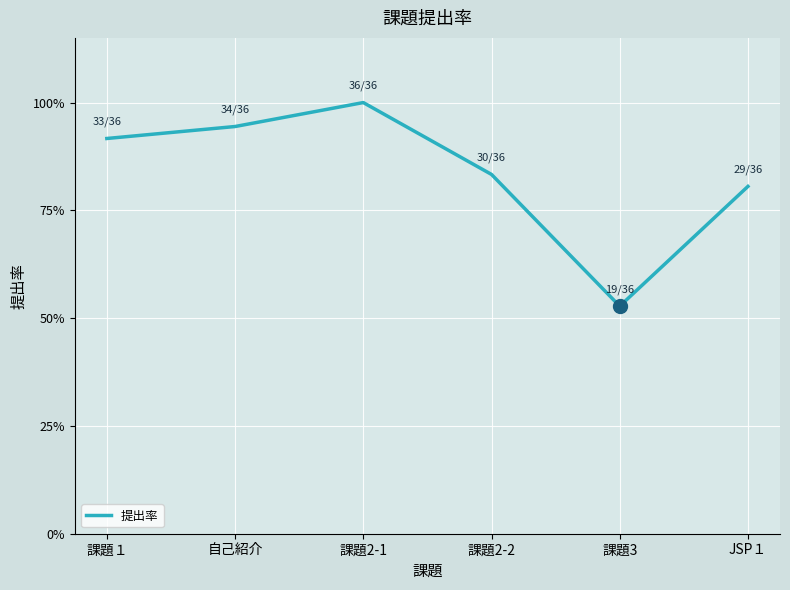

How many distinct data groups are displayed?

1